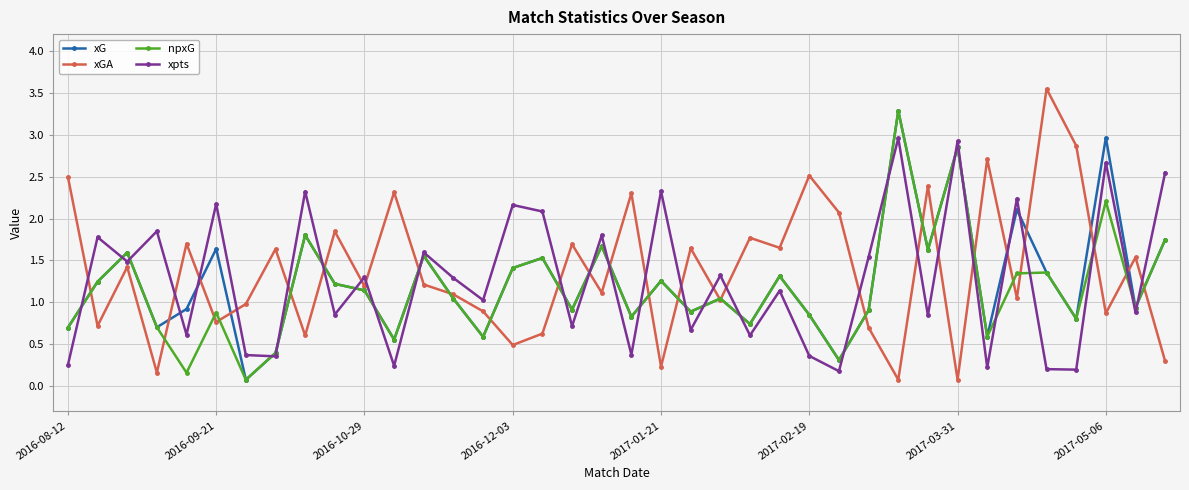

What is the highest value of the xG series?

3.3